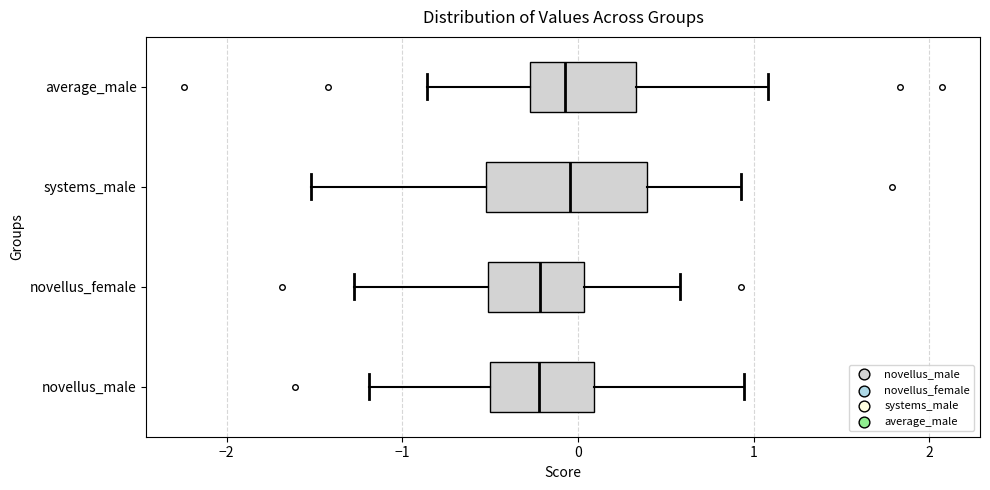

Reading bottom to top, transcribe this box plot: for each box, give where its median line is, the range the box spans, and where its two whiskers end, as read against the x-axis. The values are not printed on the chart, so give them approximately, as read against the axis.

novellus_male: median -0.2, box -0.5 to 0.1, whiskers -1.2 to 0.9
novellus_female: median -0.2, box -0.5 to 0.0, whiskers -1.3 to 0.6
systems_male: median 0.0, box -0.5 to 0.4, whiskers -1.5 to 0.9
average_male: median -0.1, box -0.3 to 0.3, whiskers -0.9 to 1.1